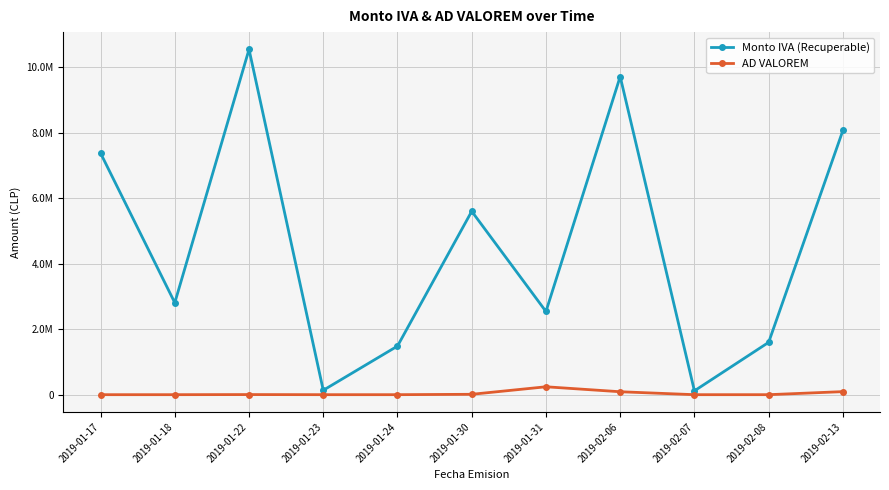

What are all the series names shown in the legend?

Monto IVA (Recuperable), AD VALOREM